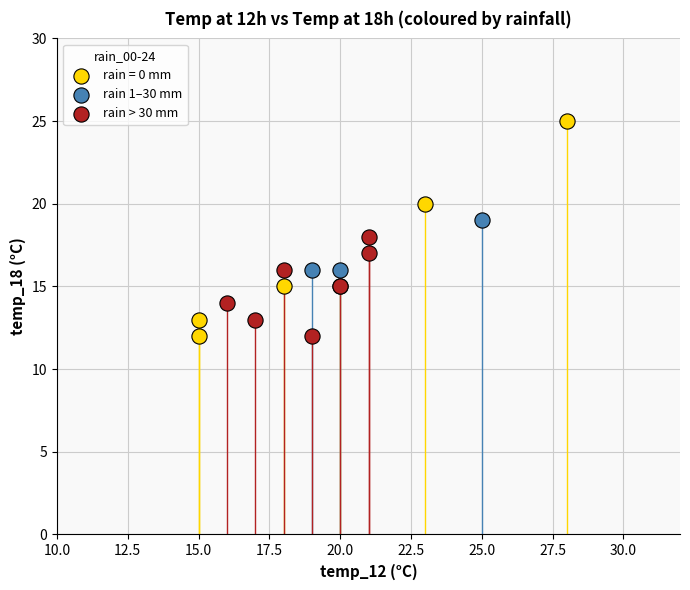

Which series has the largest Y range (max minus min)?

rain = 0 mm